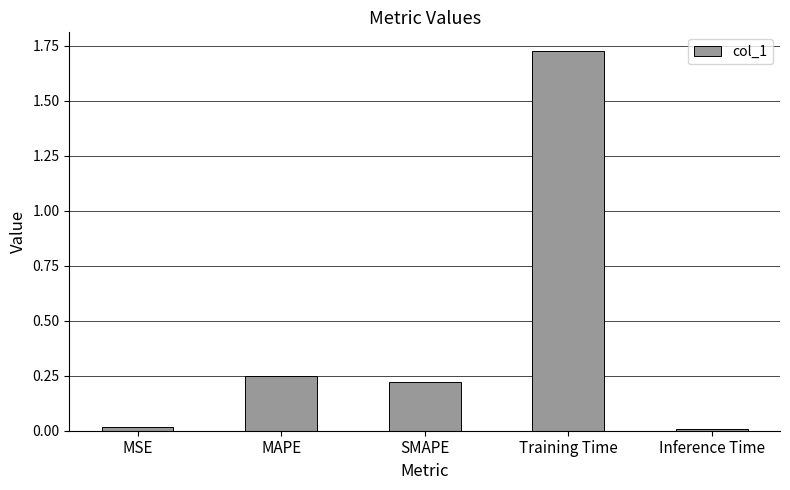

What is the sum of all values?

2.2